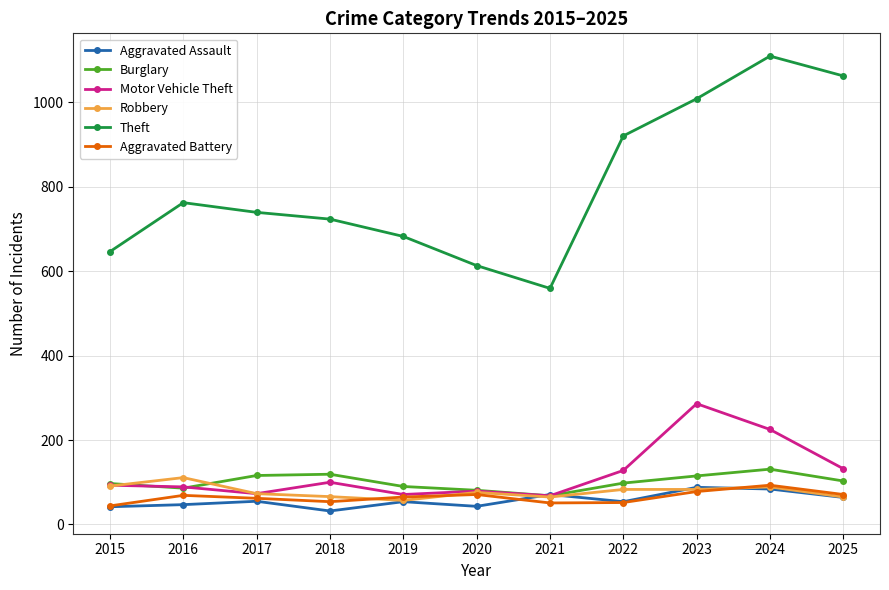

Which label corresponds to the smallest value in the chart?

2018